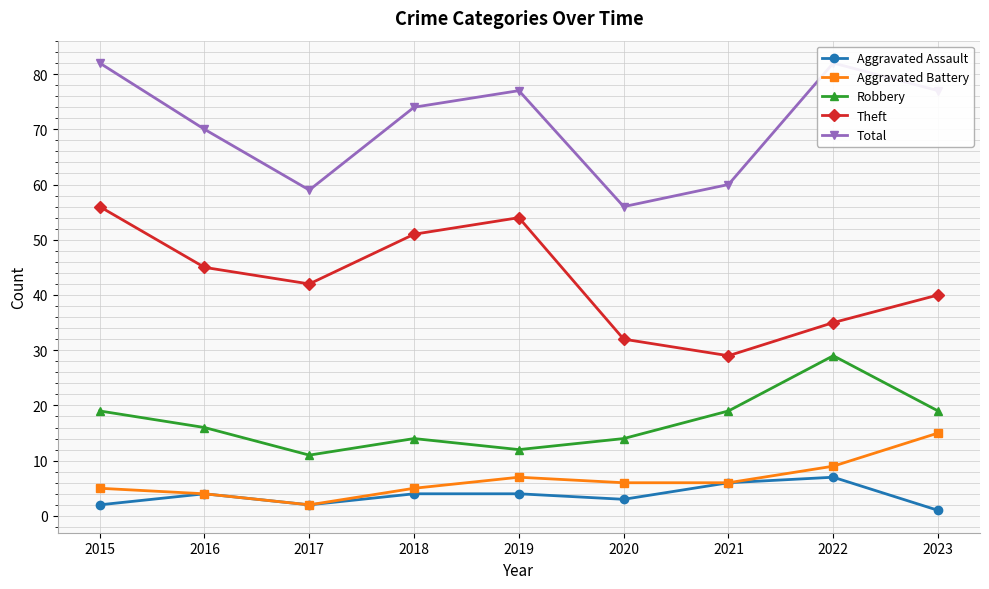

How many data points in Total are less than 74?

4